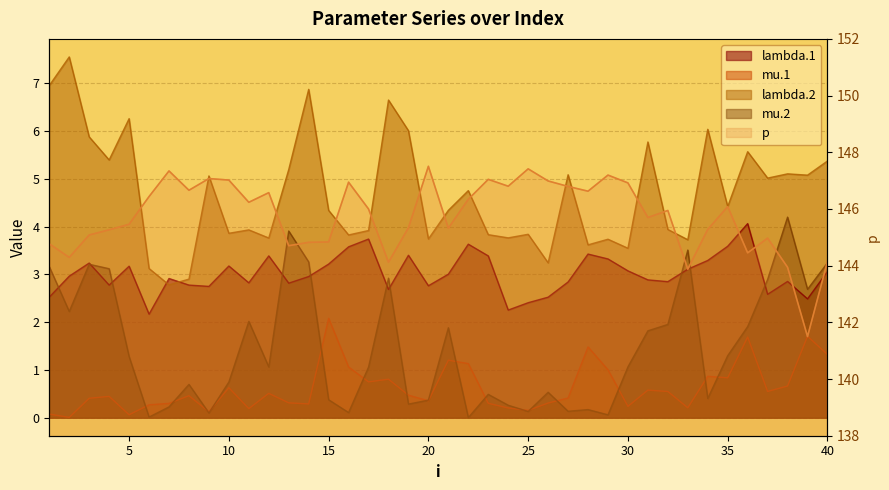

Which category has the highest value in the mu.1 series?

15